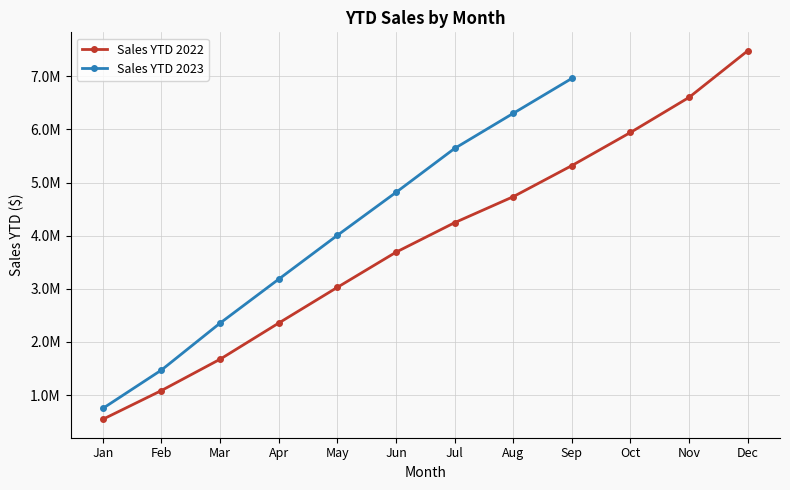

Is it true that the value at Nov is 3986762?

False